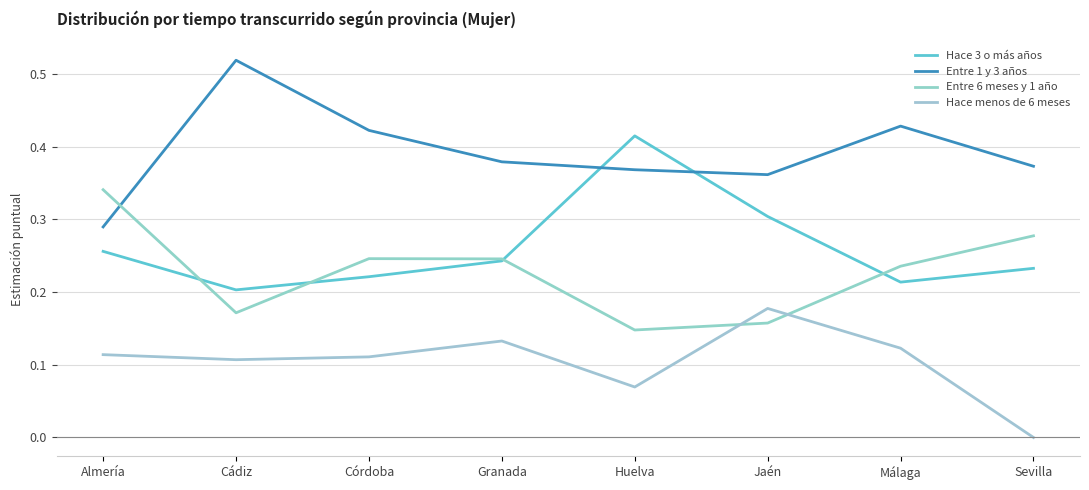

How many lines are shown in the chart?

4